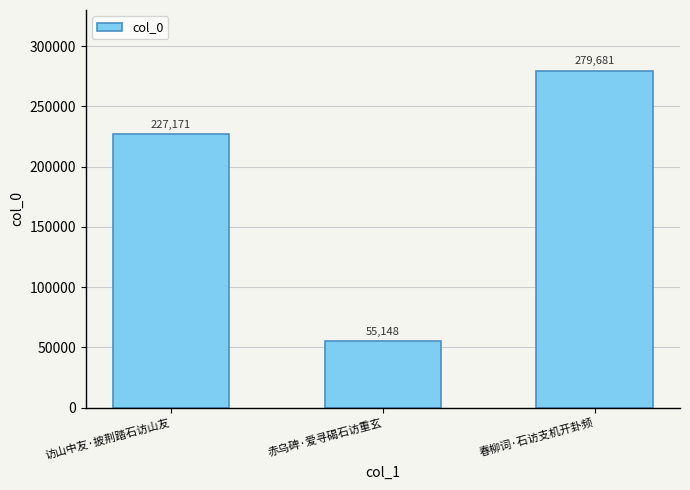

How many values are below 227171?

1